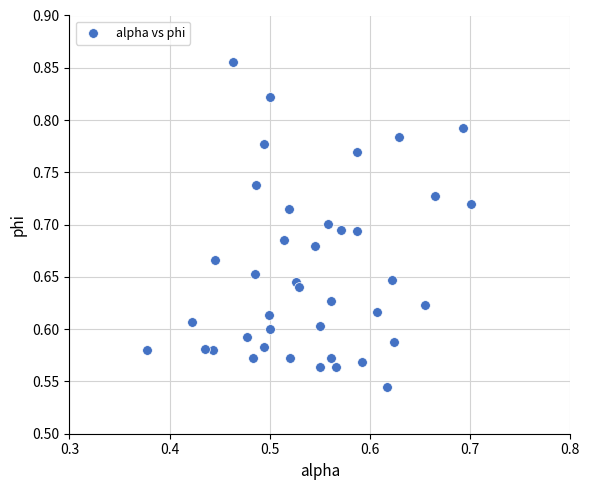

What is the range of Y values (max minus min)?

0.3